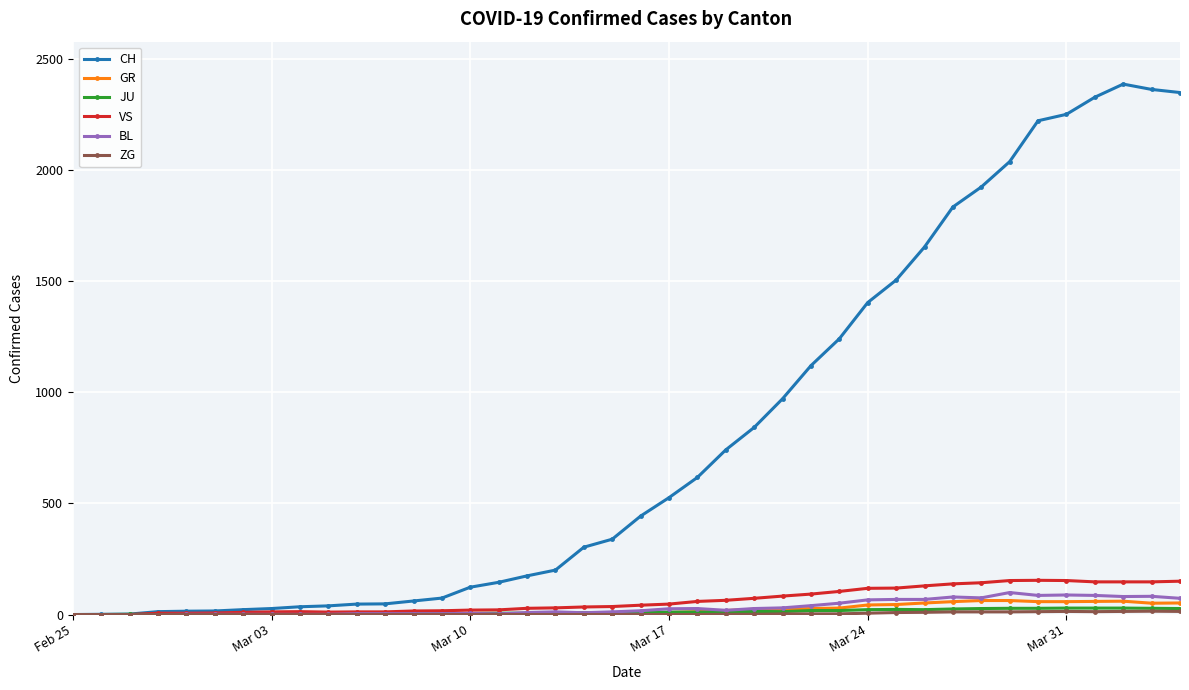

Which series has the largest range (max minus min)?

CH